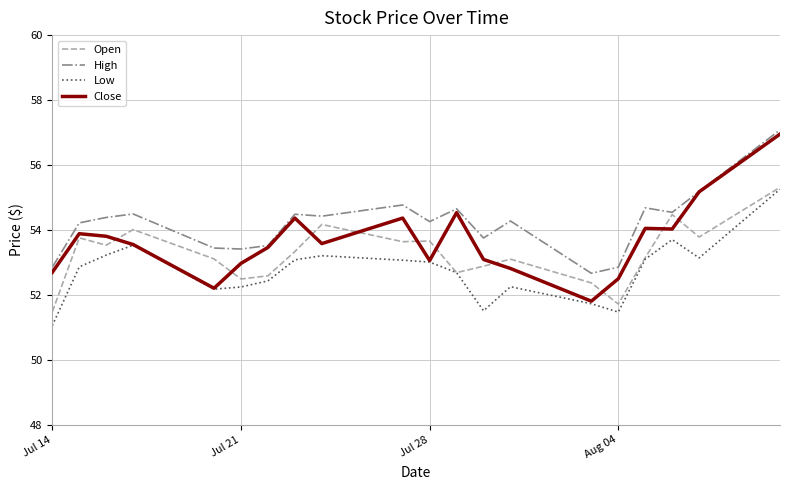

What is the maximum value for High?

57.1